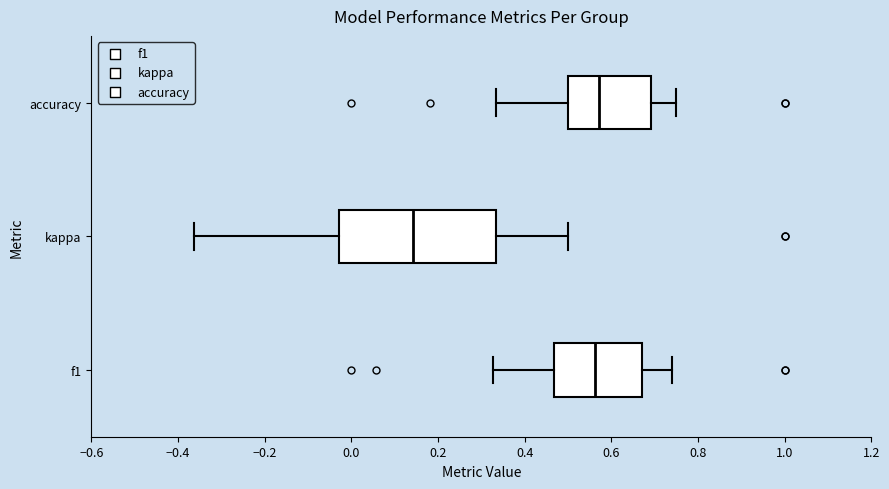

Reading bottom to top, read every box against the x-axis: the position of its median line, the range the box covers, and the ends of its whiskers. The values are not printed on the chart, so give them approximately, as read against the axis.

f1: median 0.56, box 0.46 to 0.68, whiskers 0.32 to 0.74
kappa: median 0.14, box -0.02 to 0.34, whiskers -0.36 to 0.50
accuracy: median 0.58, box 0.50 to 0.70, whiskers 0.34 to 0.76